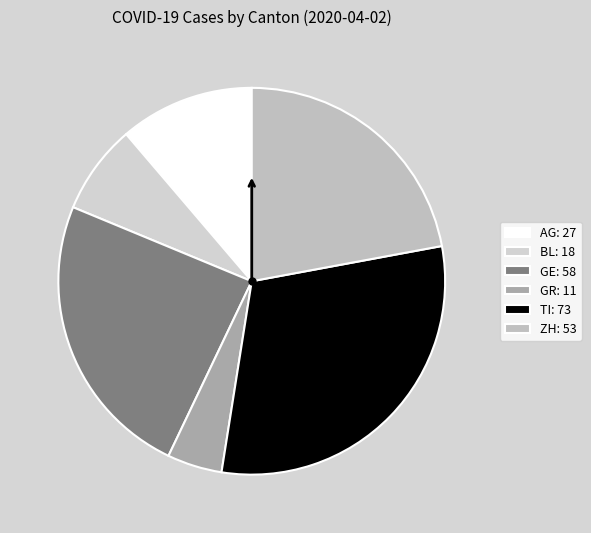

Do GE and ZH together represent more than half of the pie?

No